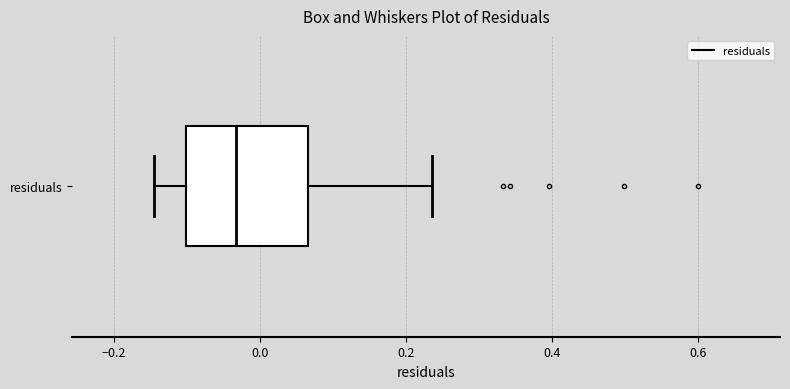

Transcribe this box plot: give where the median line is, the range the box spans, and where the two whiskers end, as read against the x-axis. The values are not printed on the chart, so give them approximately, as read against the axis.

median -0.04, box -0.10 to 0.06, whiskers -0.14 to 0.24